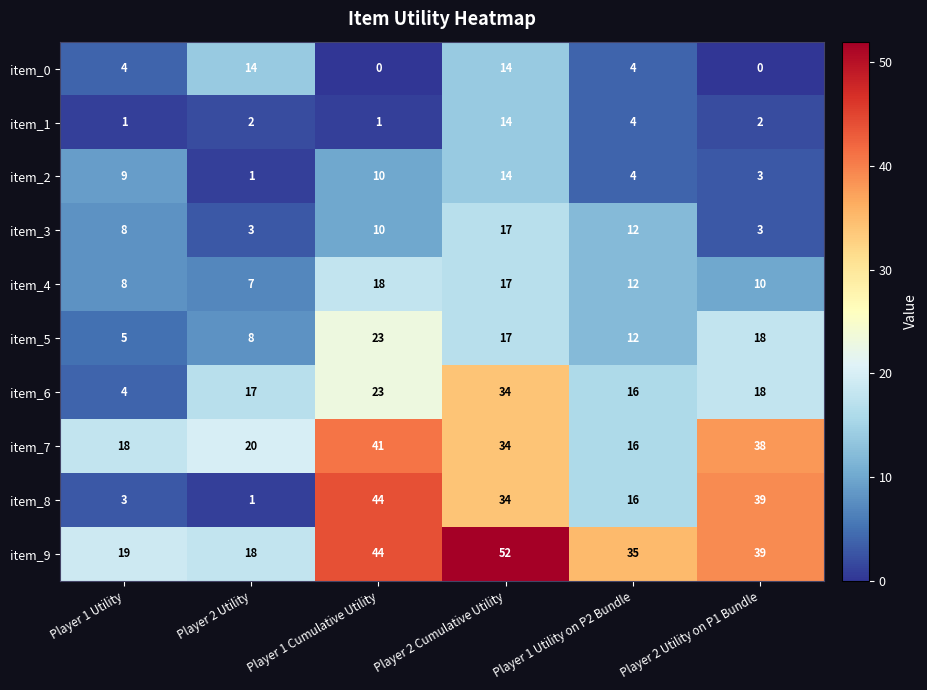

Which category has the lowest value in the item_6 series?

Player 1 Utility